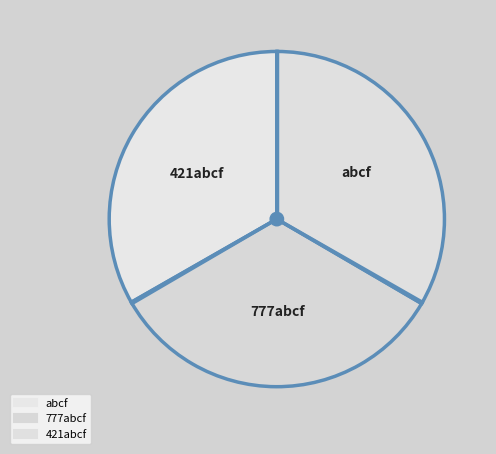

Count the number of slices in the pie.

3